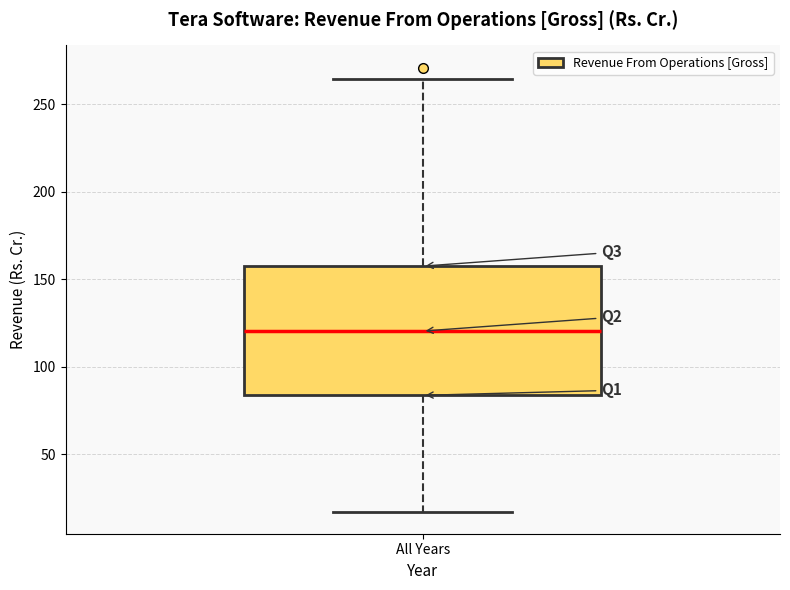

Read this box plot against the y-axis: the position of the median line, the range covered by the box, and the ends of both whiskers. The values are not printed on the chart, so give them approximately, as read against the axis.

median 120, box 85 to 160, whiskers 15 to 265